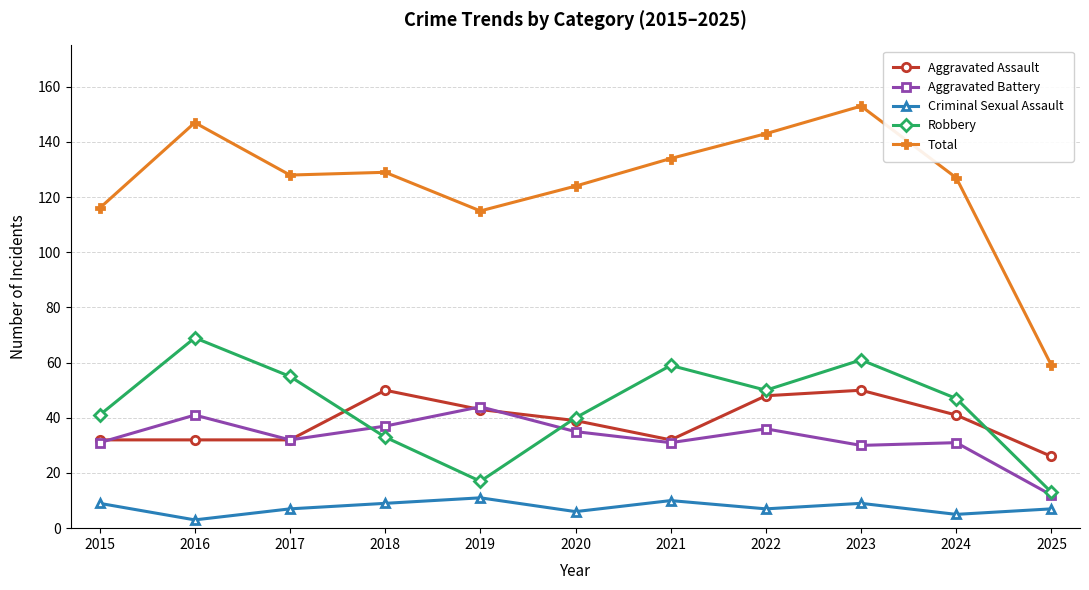

What is the smallest value displayed?

3